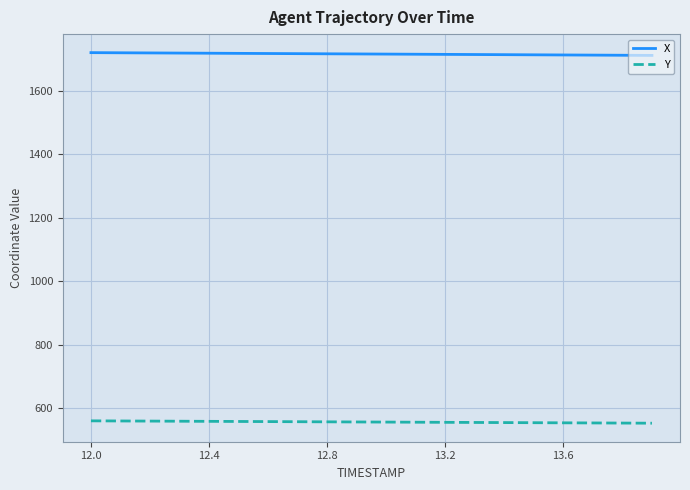

List the series in order of their peak value, highest first.

X, Y